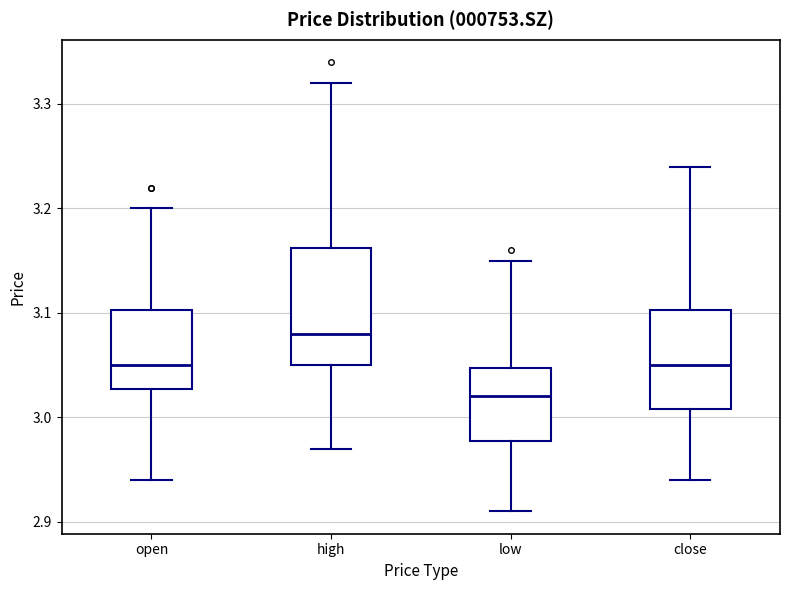

Which box is the tallest, from its lower edge to its upper edge?

high